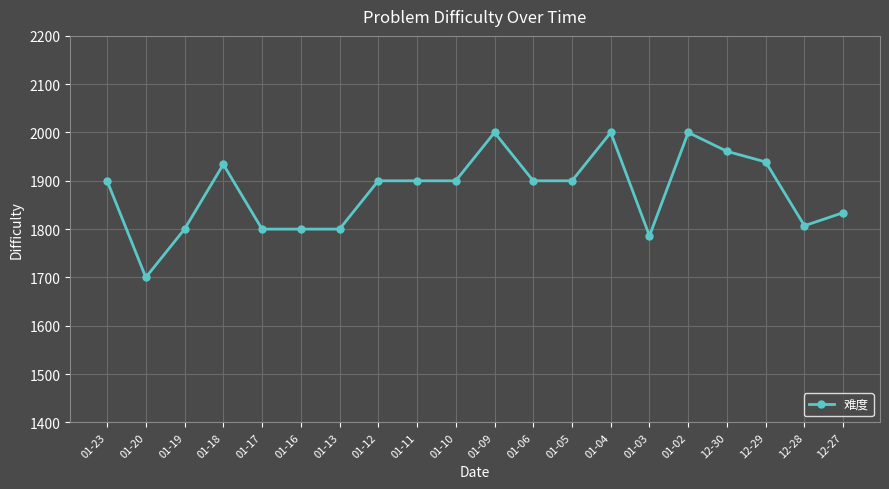

How many data points are less than 1900?

8